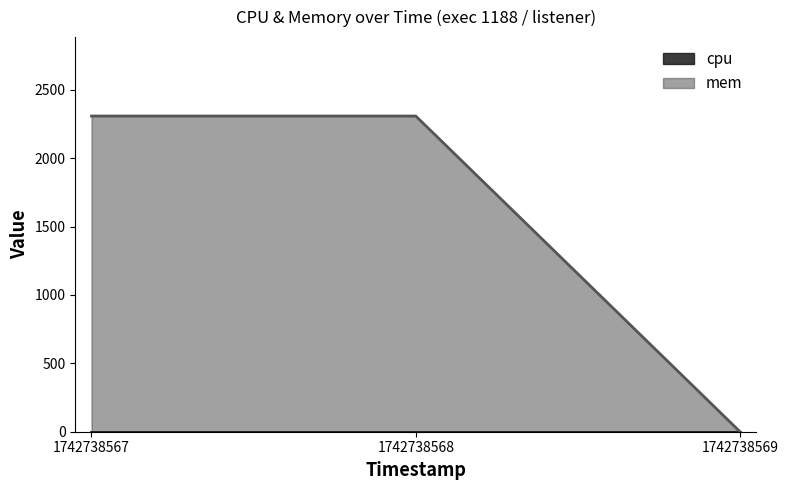

Which label corresponds to the smallest value in the chart?

1742738569